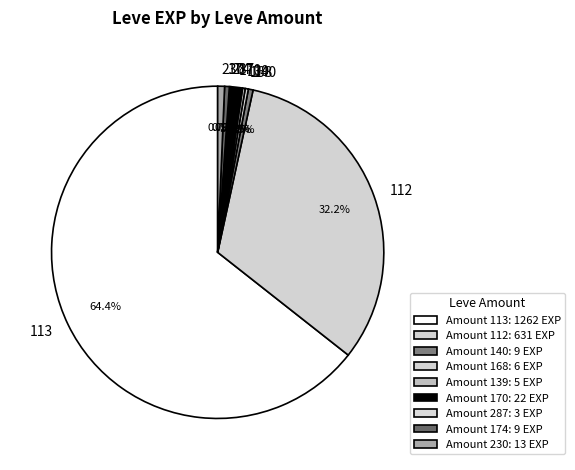

To the nearest percent, what is the average slice percentage?

11%